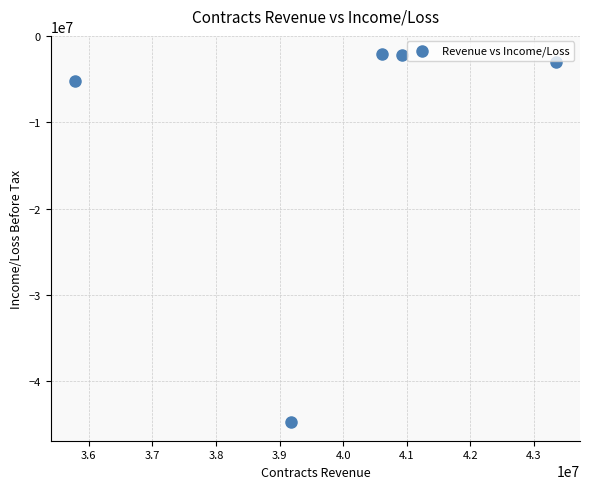

What is the average X value?

39966600